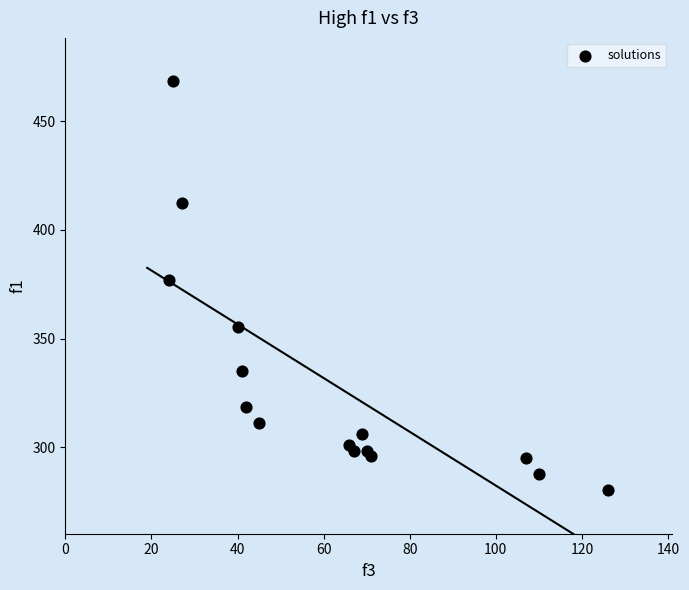

What is the range of X values (max minus min)?

102.0